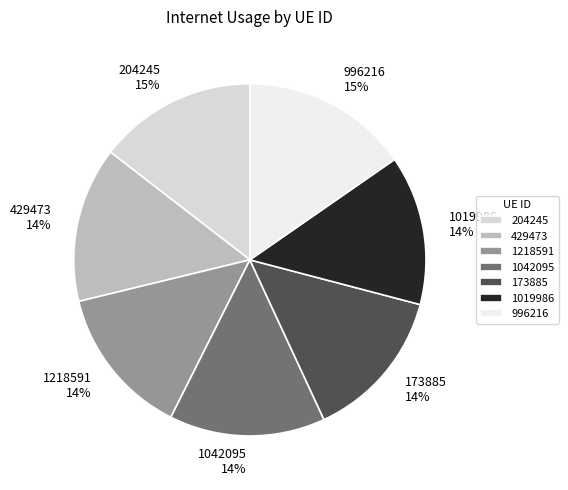

Count the number of slices in the pie.

7